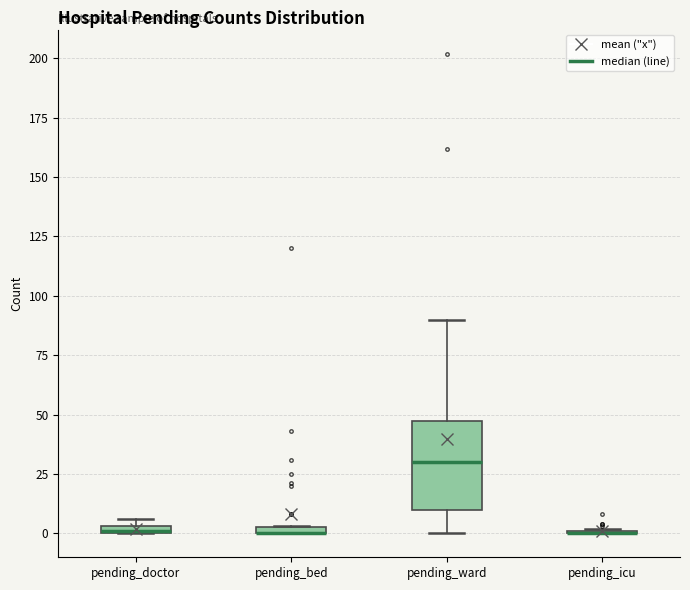

Where is the lower edge of the box for pending_doctor on the y-axis? The values are not printed on the chart, so give them approximately, as read against the axis.

0